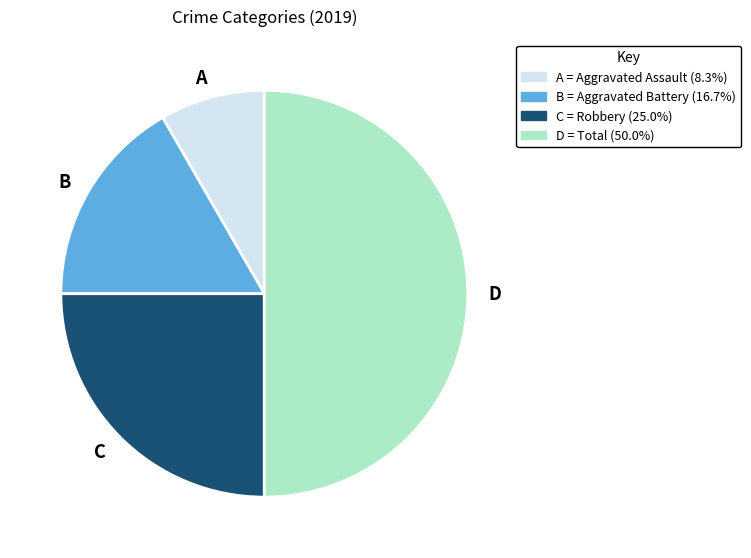

Do C and D together represent more than half of the pie?

Yes